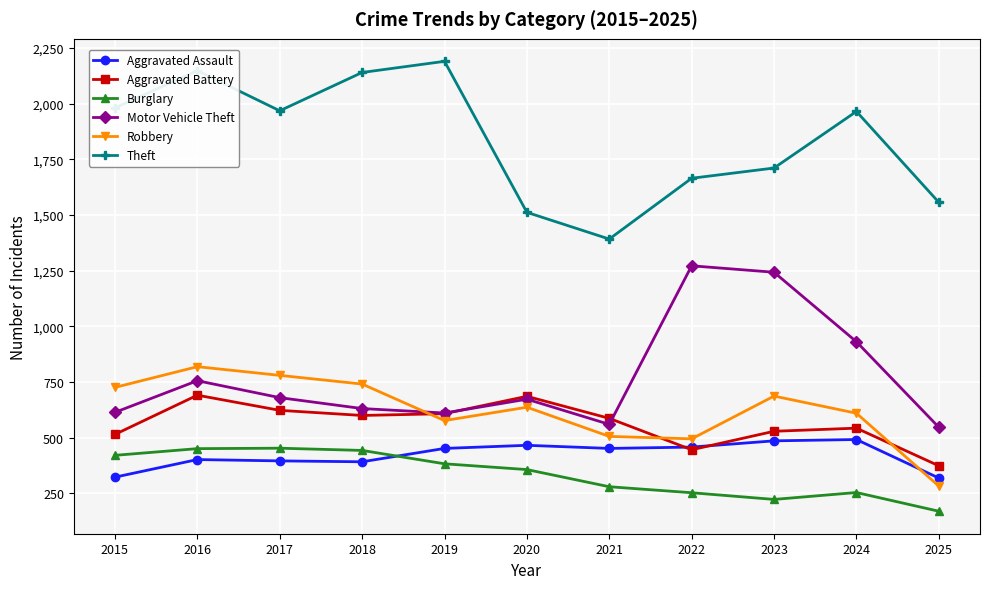

Is it true that Burglary equals 421 at 2015?

True